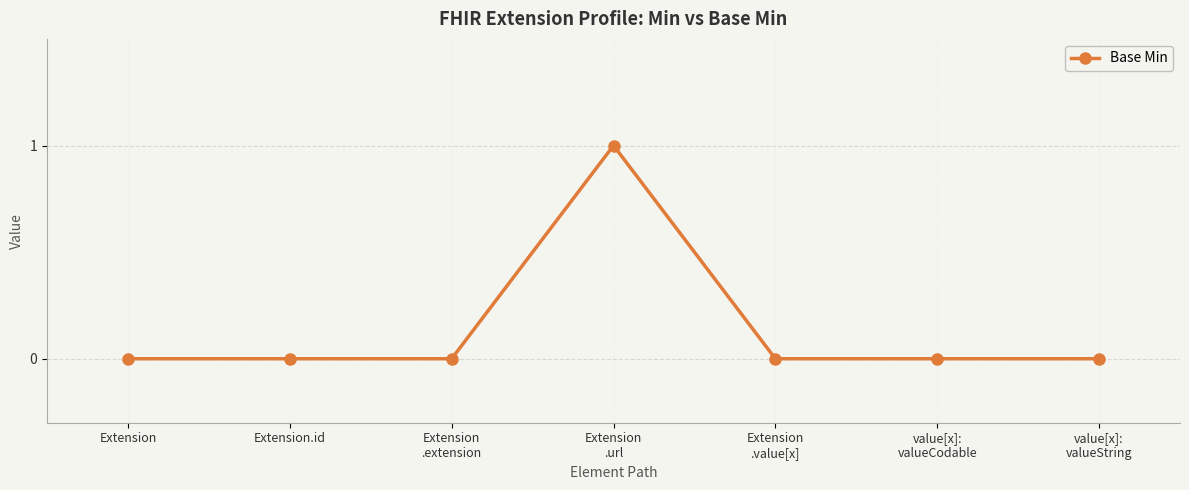

Reading left to right, list all the values displayed in this chart.

0	0	0	1	0	0	0